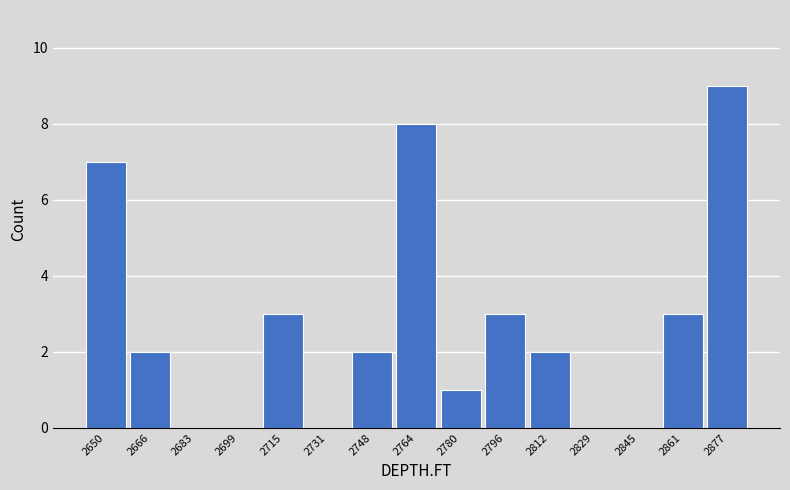

Reading left to right, list every bar in this chart as the range it spans on the x-axis followed by its height. Neither the bar edges nor the heights are printed on the chart, so give them approximately, as read against the axes.

2642 to 2658: 7
2658 to 2674: 2
2674 to 2692: 0
2692 to 2708: 0
2708 to 2724: 3
2724 to 2740: 0
2740 to 2756: 2
2756 to 2772: 8
2772 to 2788: 1
2788 to 2804: 3
2804 to 2822: 2
2822 to 2838: 0
2838 to 2854: 0
2854 to 2870: 3
2870 to 2886: 9